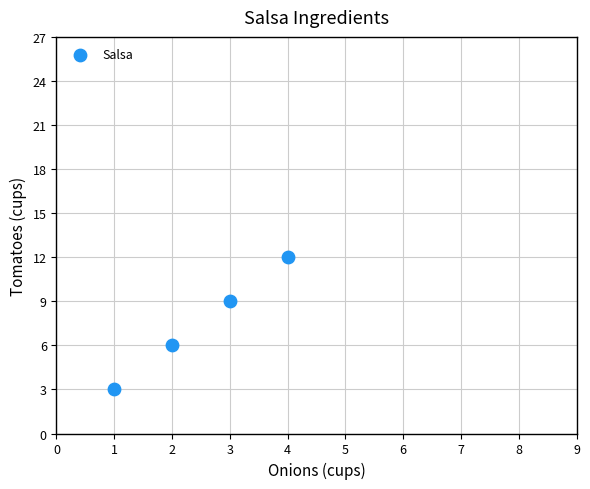

What Y value in the scatter plot is closest to 7?

6